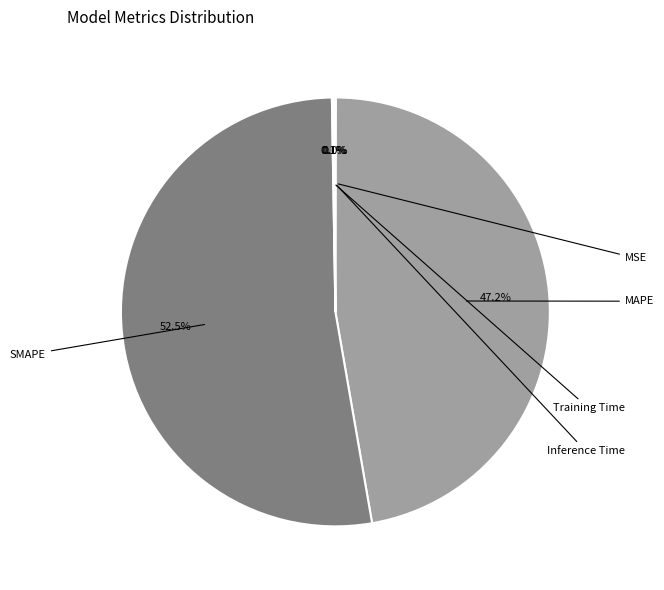

To the nearest percent, what is the difference between the largest and smallest slice percentages?

52%